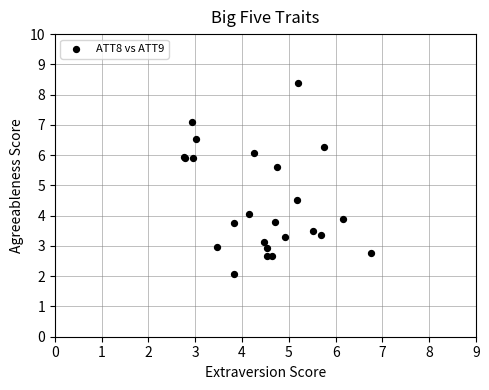

What Y value in the scatter plot is closest to 5?

4.5